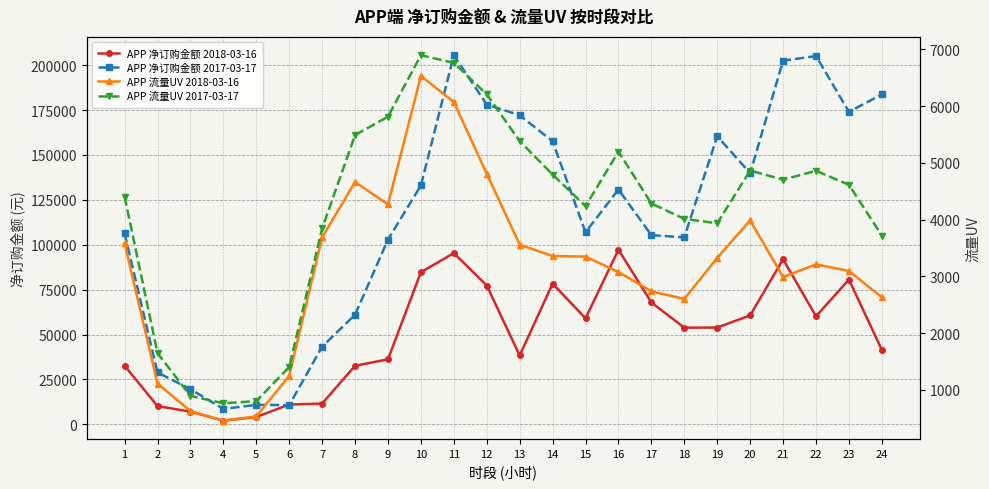

What is the value of the APP 净订购金额 2018-03-16 point at the 11th from the left?

95330.8